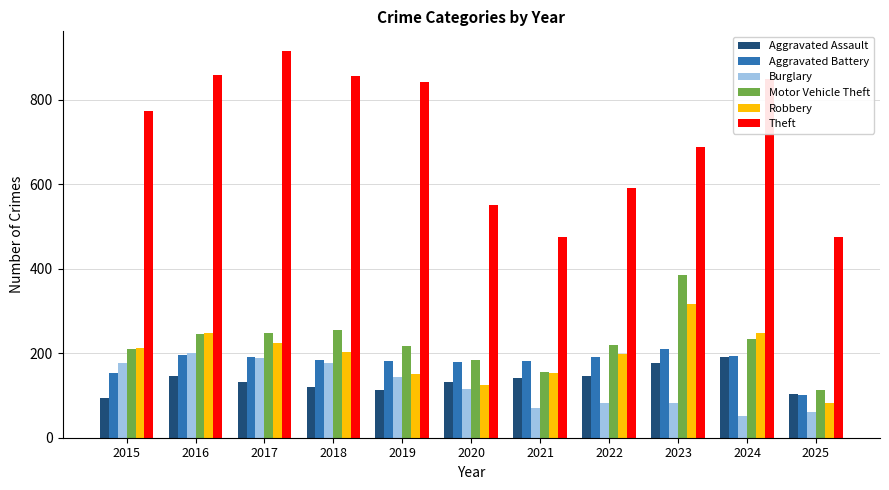

The value of Aggravated Battery at 2019 is 315. True or false?

False